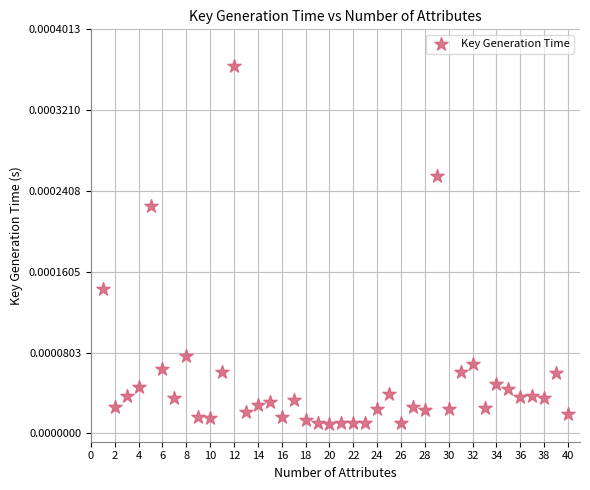

What is the range of X values (max minus min)?

39.0